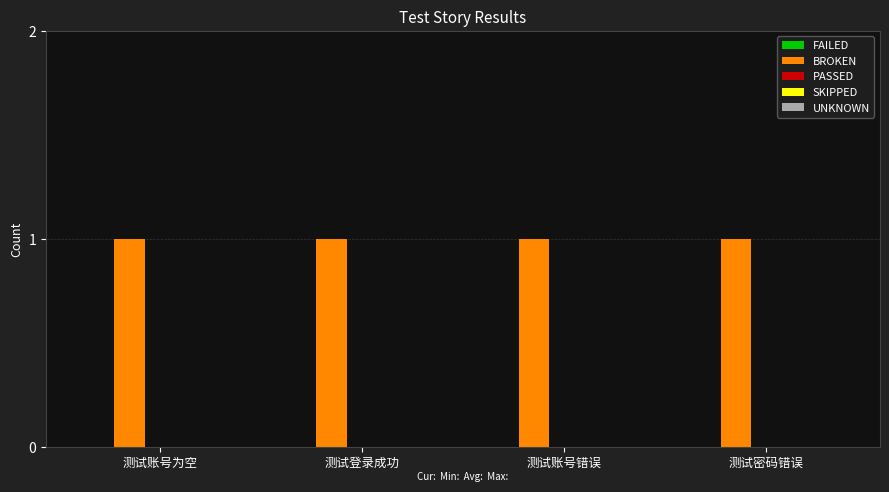

Are the bars horizontal?

No